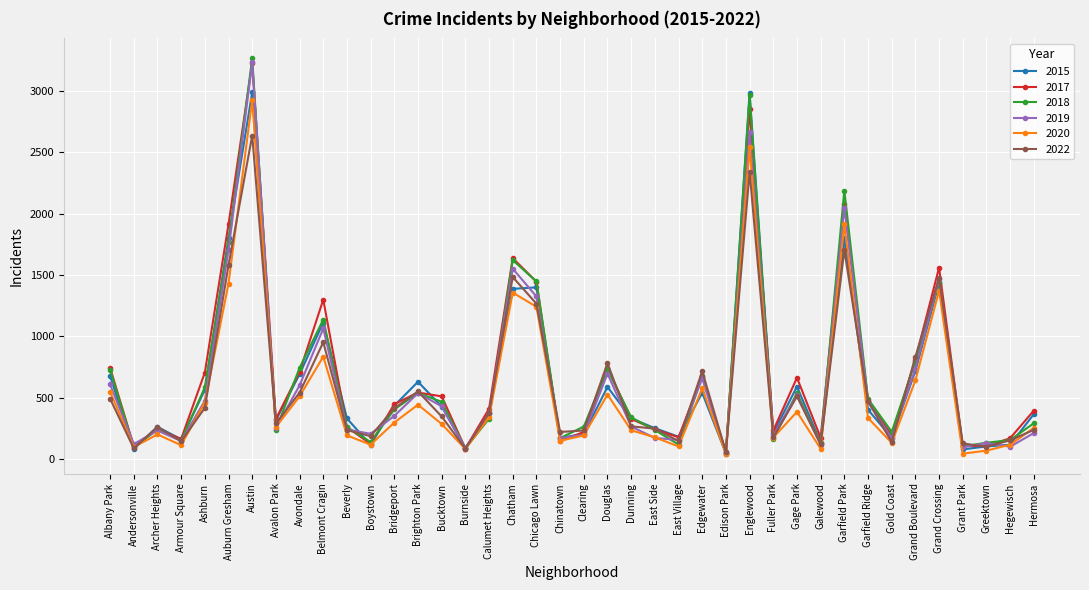

Which series changed the most between Austin and Hegewisch?

2019